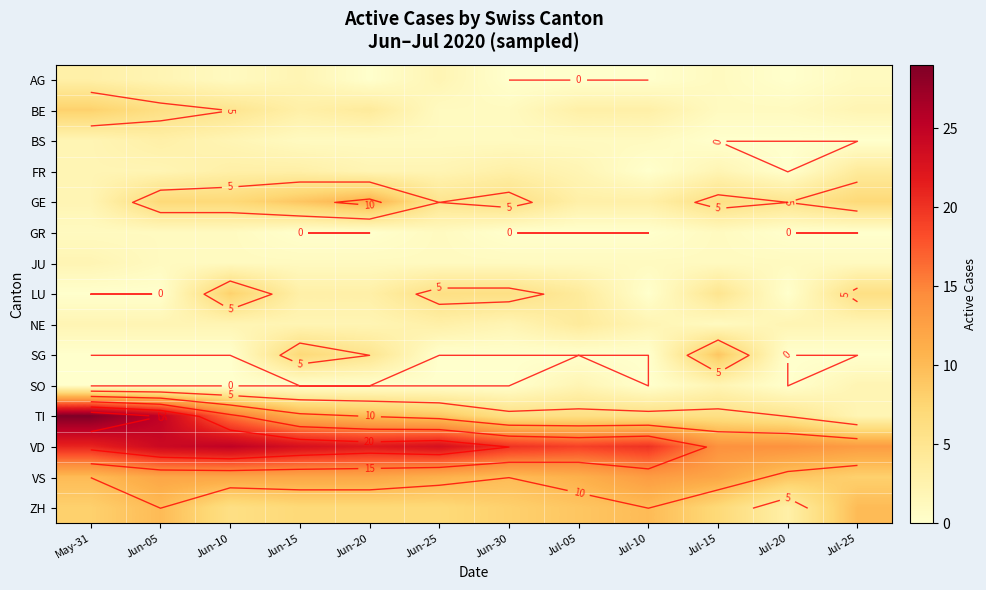

What is the spread (max minus min) of values at Jul-20?

14